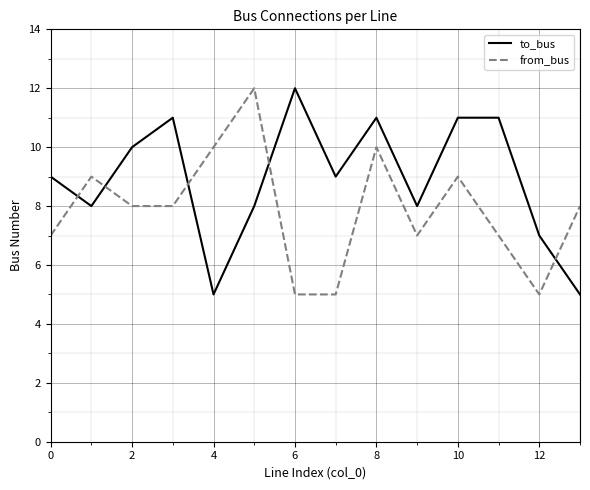

True or false: to_bus has more than 0 interior local peaks.

True